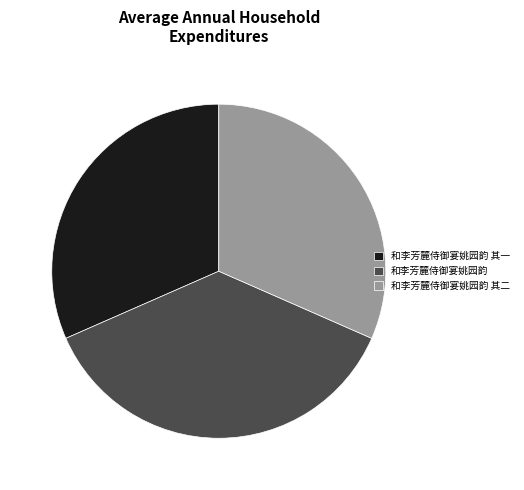

Does 和李芳麓侍御宴姚园韵 其一 account for over 50% of the chart?

No